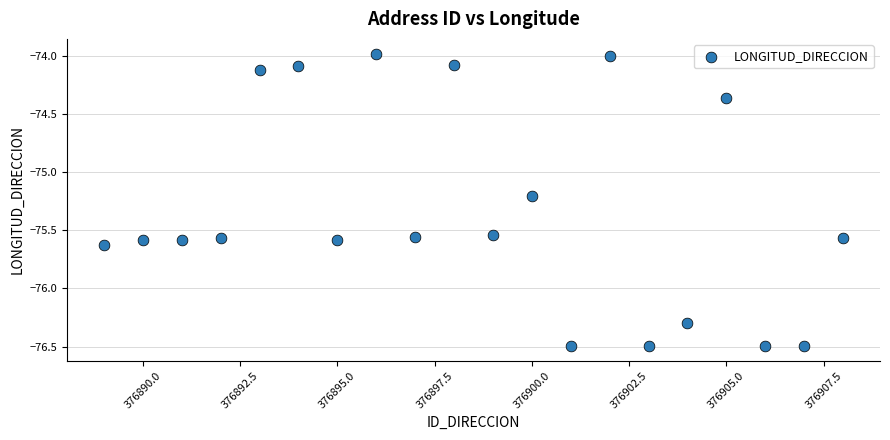

What is the range of X values (max minus min)?

19.0